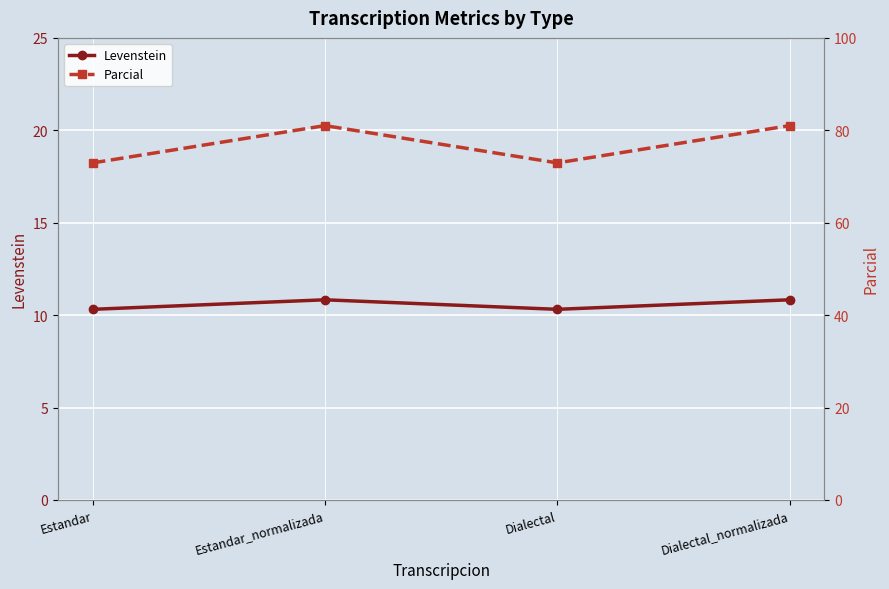

What position from the left is Dialectal?

3